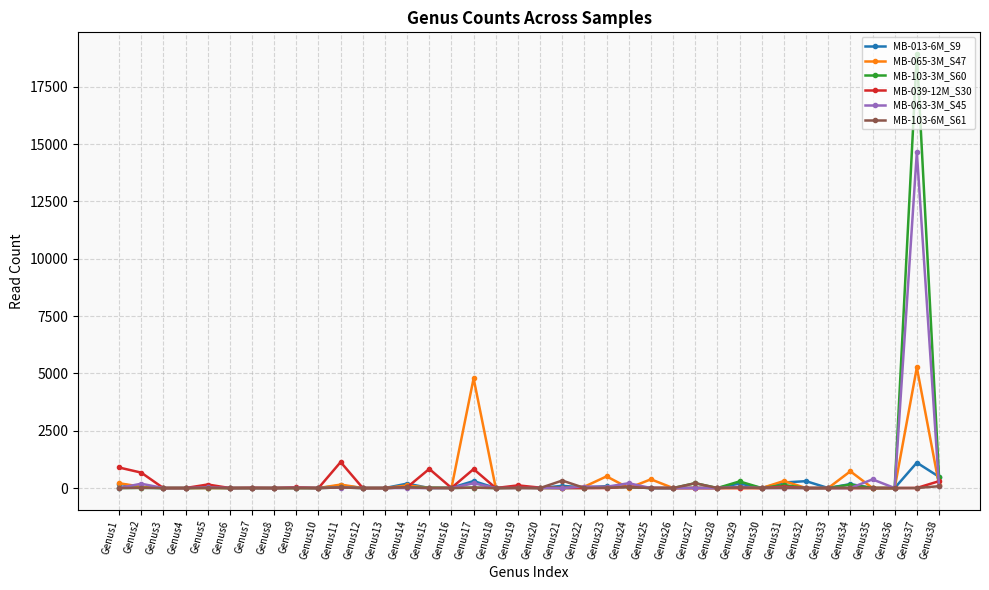

Which series has the widest spread of values?

MB-103-3M_S60